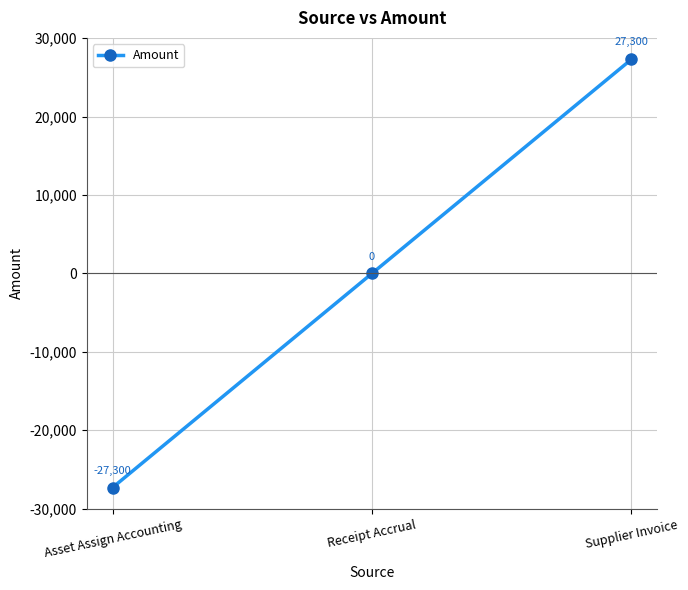

Reading left to right, transcribe all the data shown in this chart.

-27300	0	27300